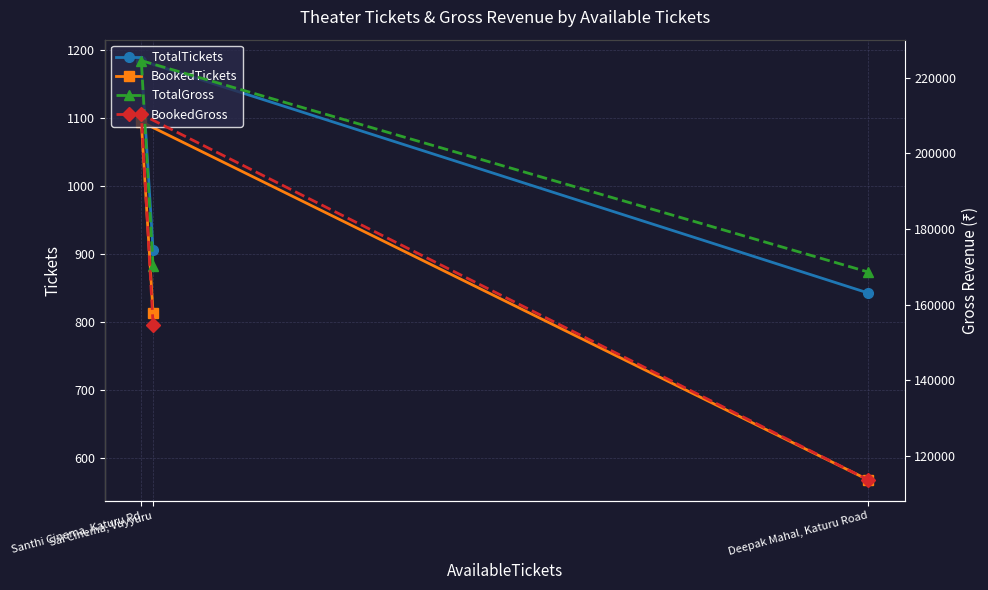

True or false: BookedGross has a value of 113600 at Deepak Mahal, Katuru Road.

True